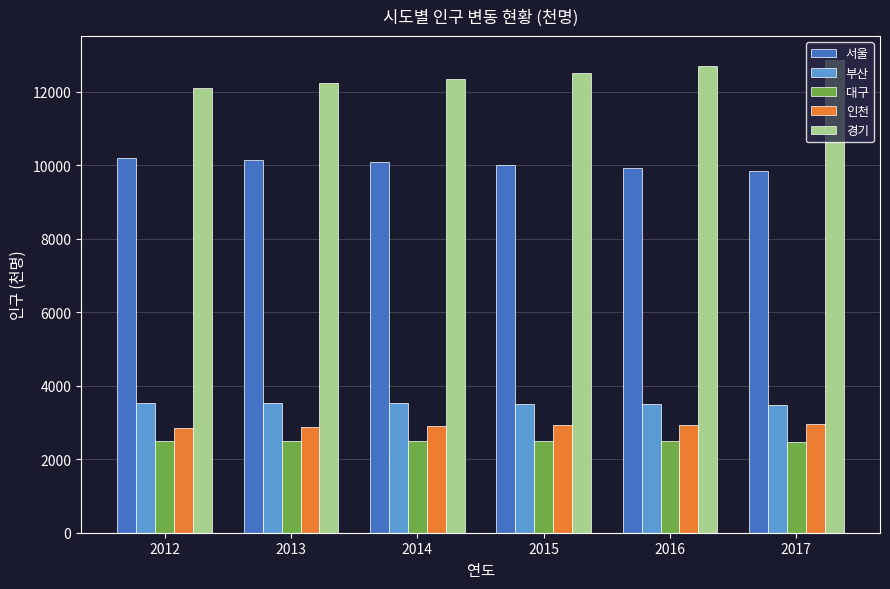

What is the difference between the highest and lowest values at 2017?

10398